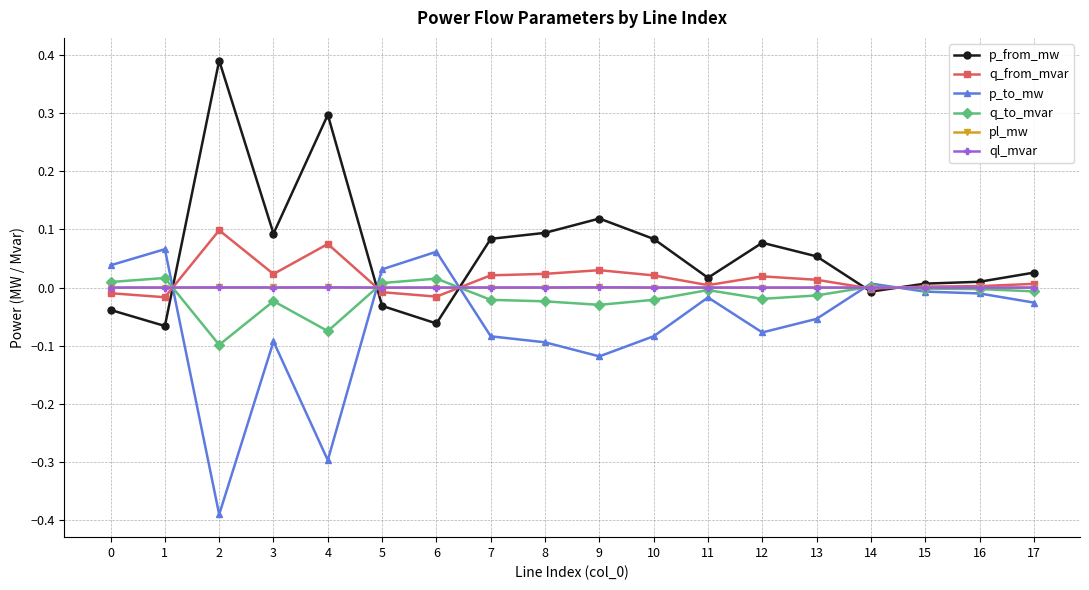

True or false: p_to_mw has a value of -0.0 at 15.

True